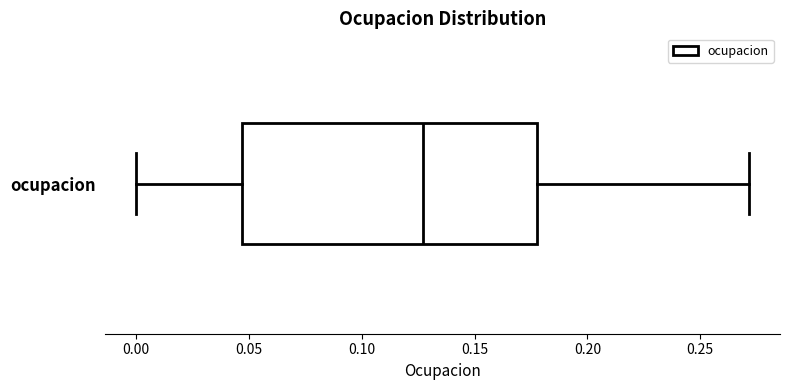

Read this box plot against the x-axis: the position of the median line, the range covered by the box, and the ends of both whiskers. The values are not printed on the chart, so give them approximately, as read against the axis.

median 0.125, box 0.045 to 0.180, whiskers 0.000 to 0.270